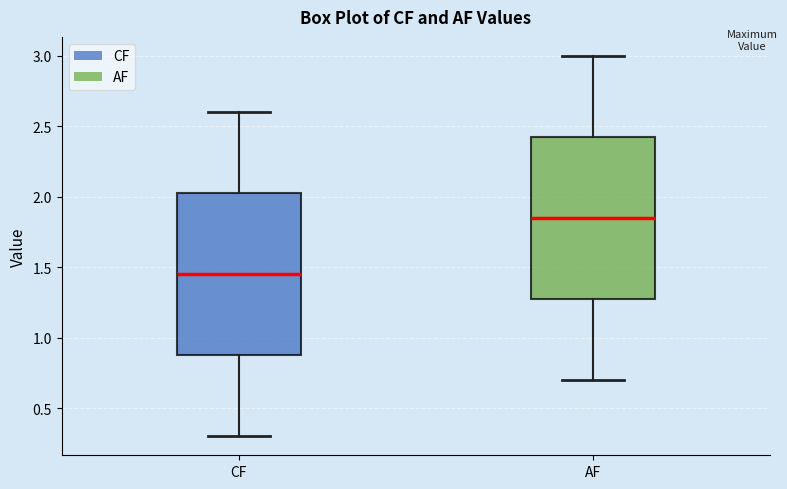

Where does the lower whisker of the box for CF end on the y-axis? The values are not printed on the chart, so give them approximately, as read against the axis.

0.30